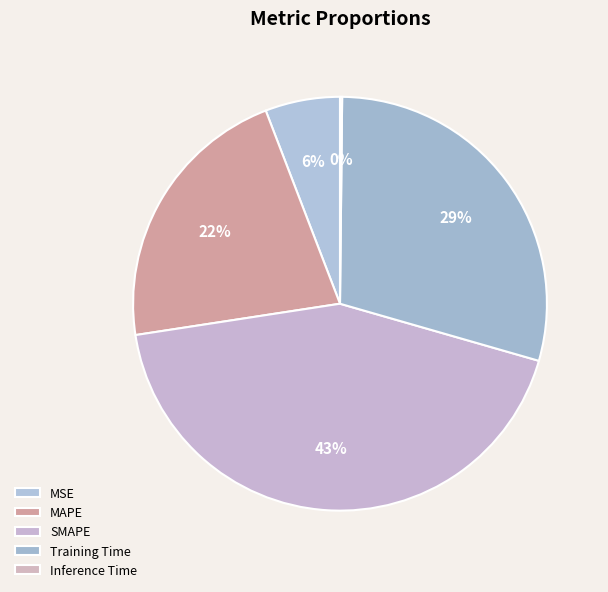

Approximately how many times larger is the value at MAPE compared to SMAPE?

0.5